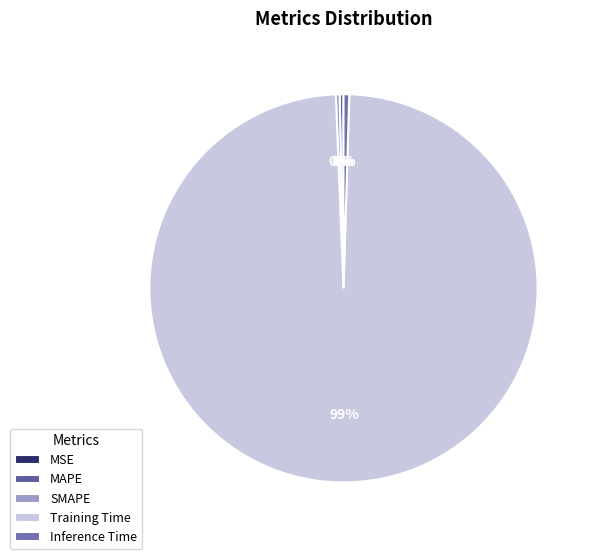

The Training Time slice represents 87% of the pie. True or false?

False